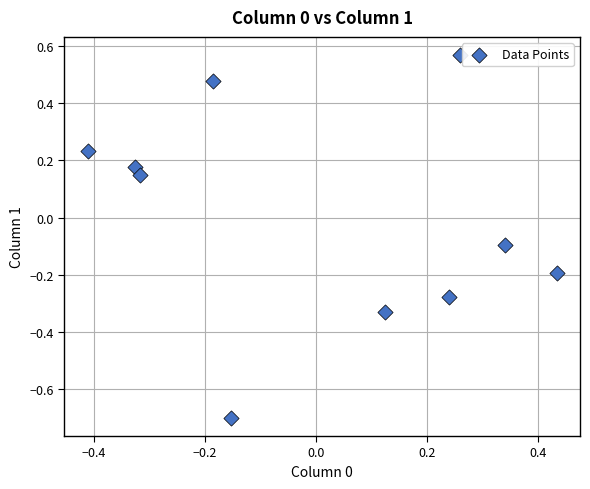

What is the range of X values (max minus min)?

0.8